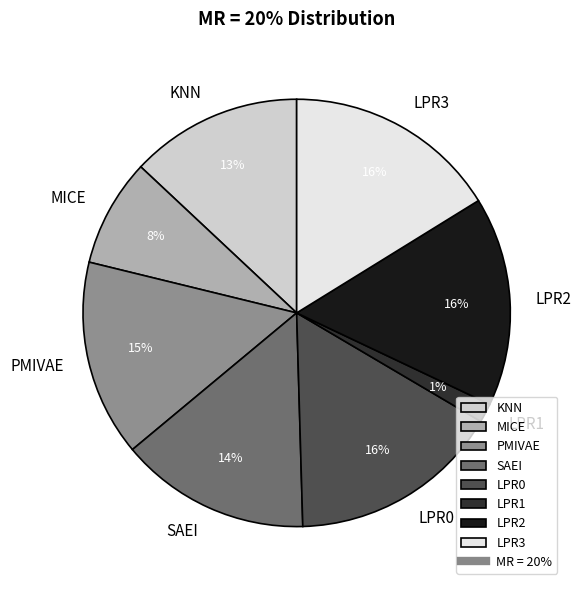

What is the smallest slice in the pie chart?

LPR1